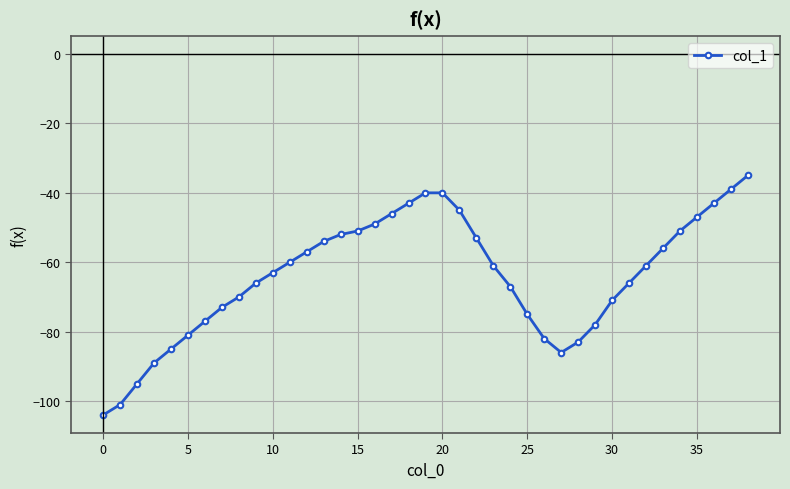

What is the value of the 25th point from the left?

-67